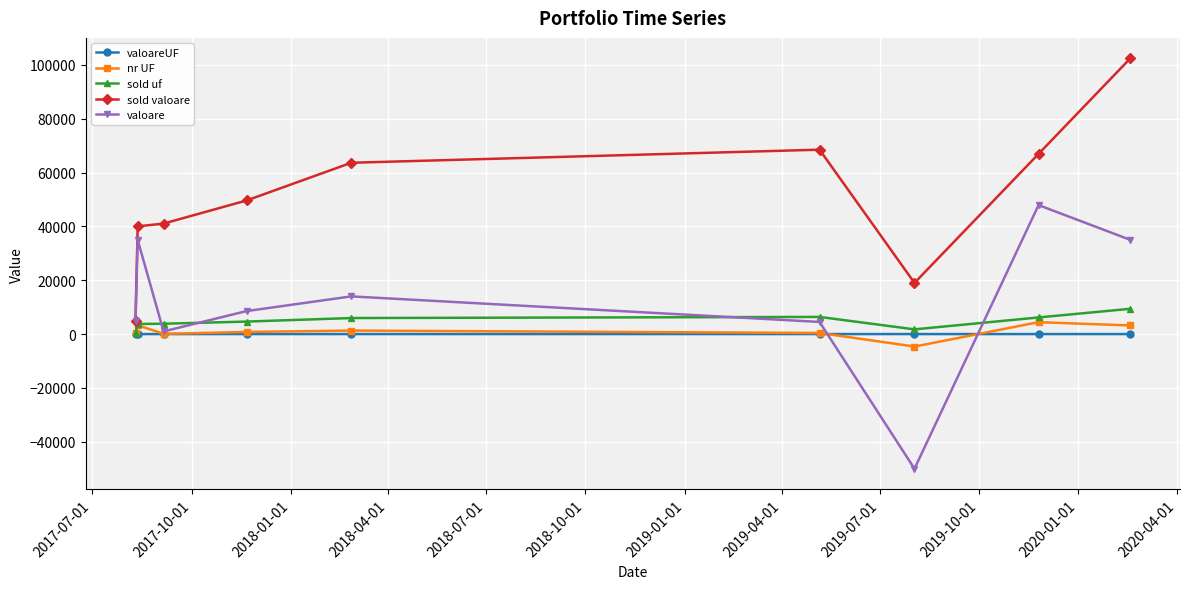

Which series has the largest total across all categories?

sold valoare